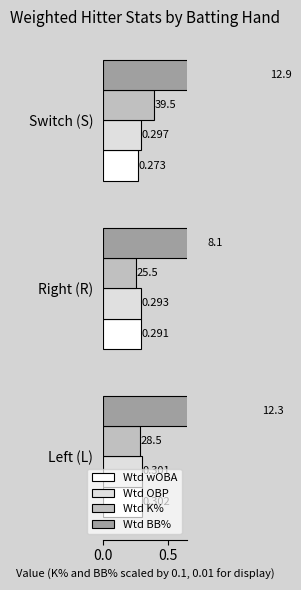

How many distinct data groups are displayed?

4